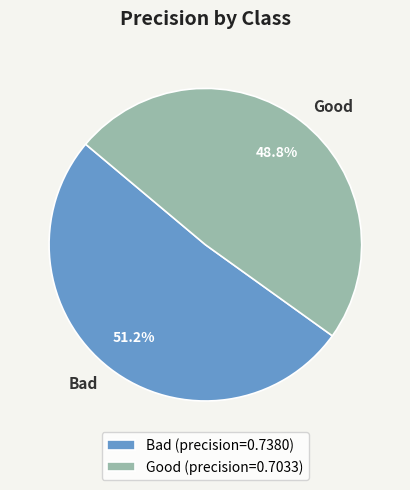

Which has a higher value, Good or Bad?

Bad